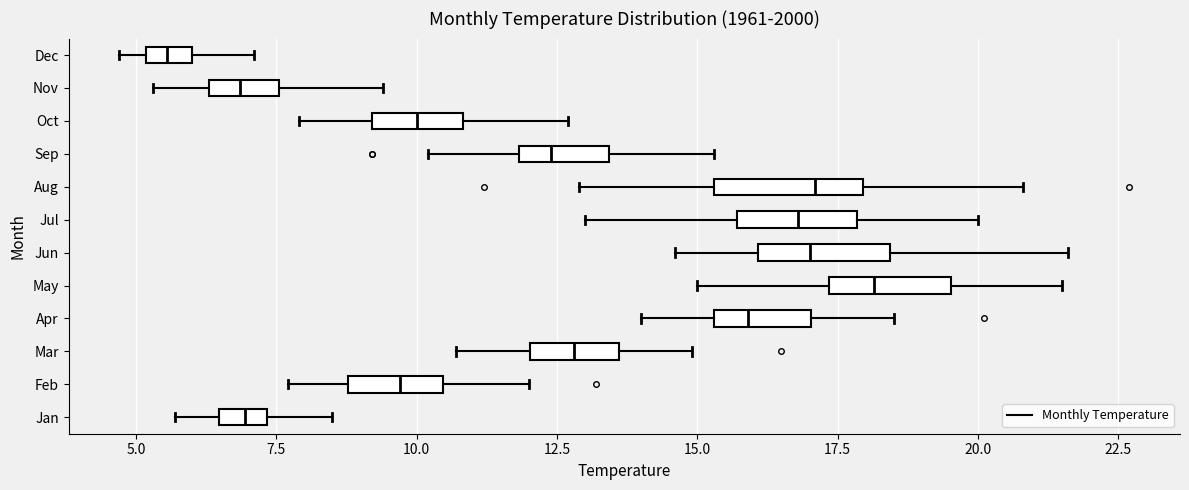

Where is the right edge of the box for Sep on the x-axis? The values are not printed on the chart, so give them approximately, as read against the axis.

13.5